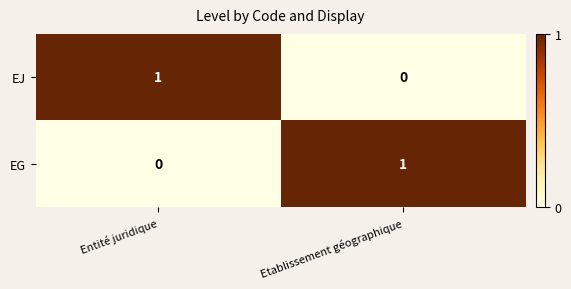

Which category has the highest value in the EJ series?

Entité juridique